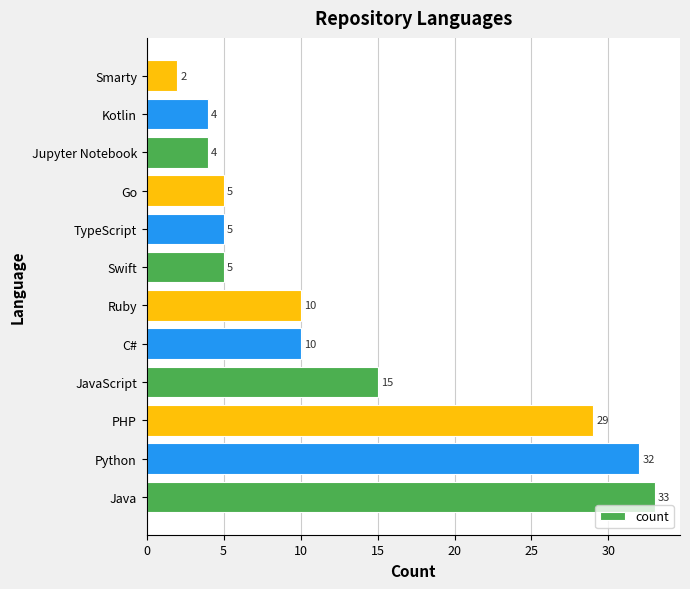

What is the difference between the maximum and minimum values?

31